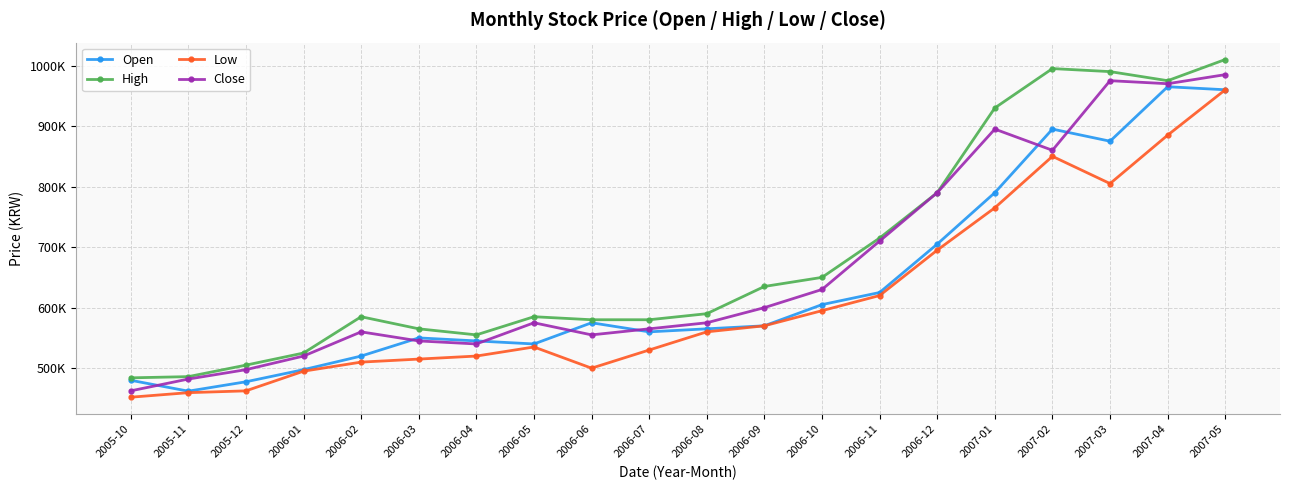

Between 2006-10 and 2007-03, which is larger?

2007-03